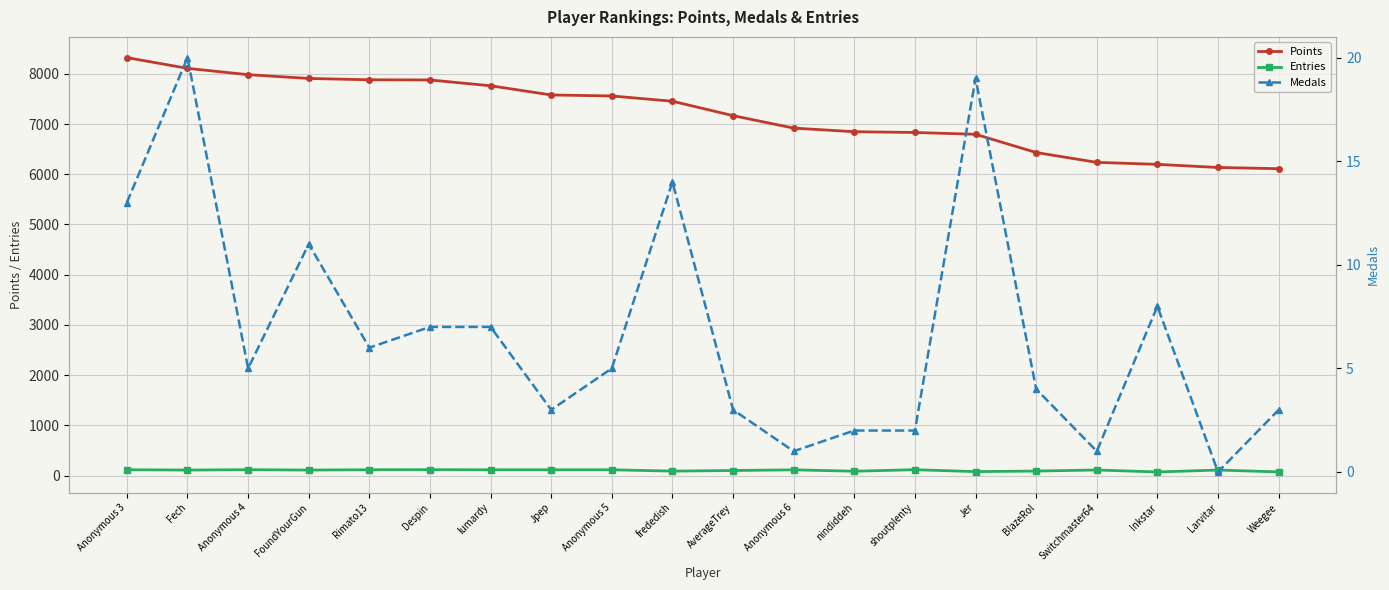

The Entries series shows 75 at Anonymous 5. True or false?

False